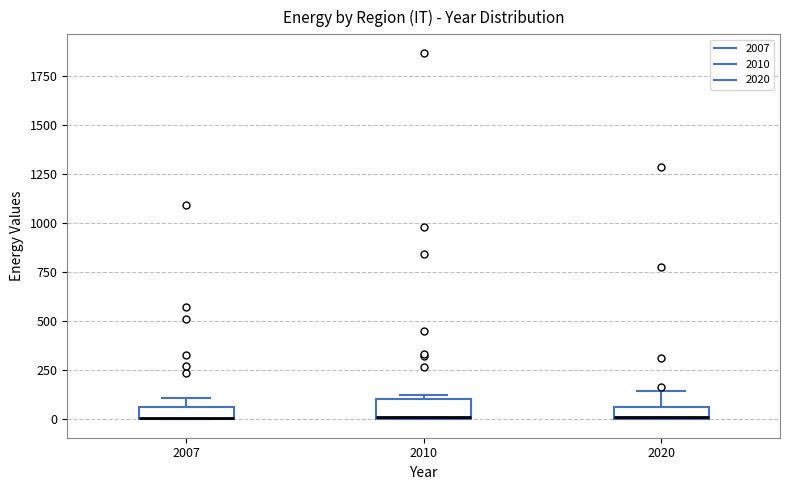

Where is the upper edge of the box at x = 2010 on the y-axis? The values are not printed on the chart, so give them approximately, as read against the axis.

100